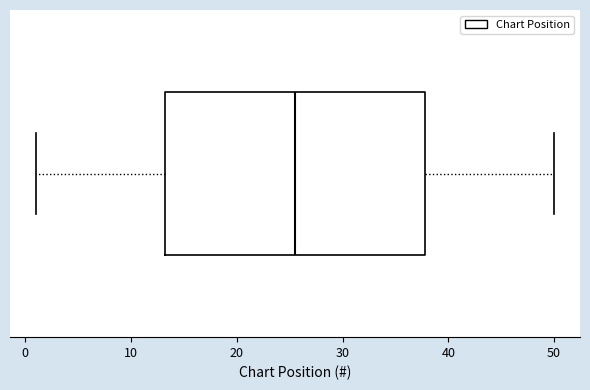

Where does the right whisker of the box end on the x-axis? The values are not printed on the chart, so give them approximately, as read against the axis.

50